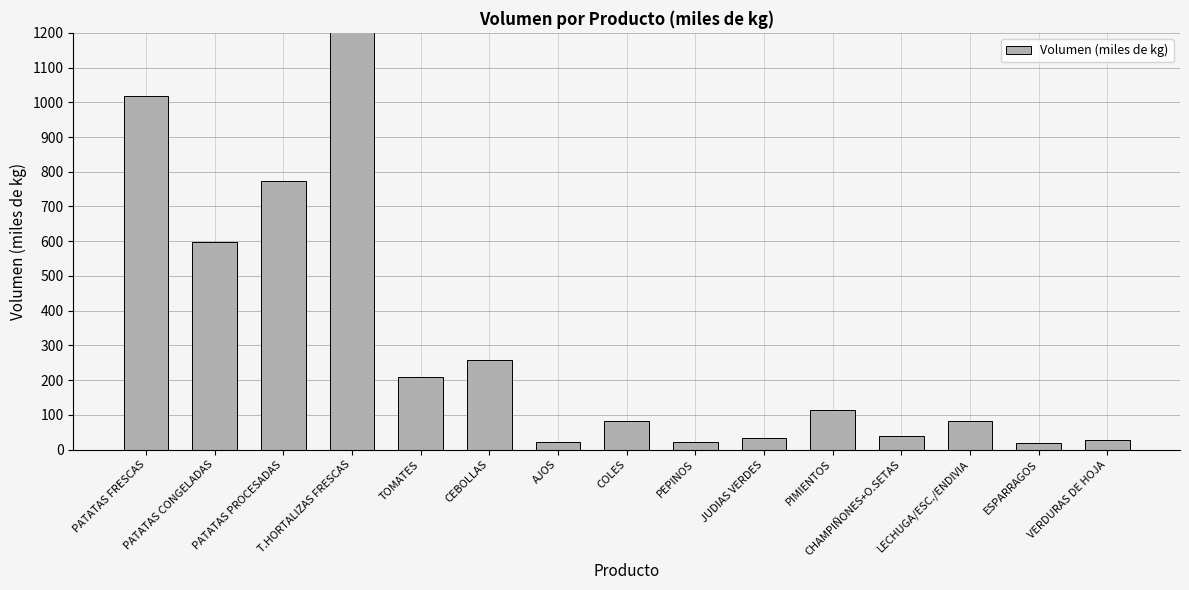

Approximately how many times larger is the value at VERDURAS DE HOJA compared to JUDIAS VERDES?

0.8